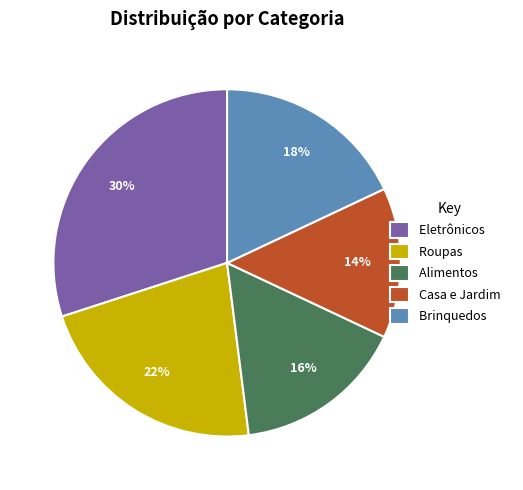

To the nearest percent, what portion does Casa e Jardim represent?

14%